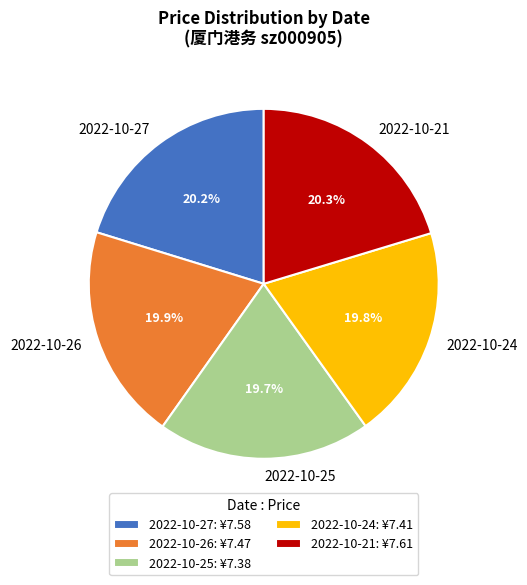

Does any single category account for the majority?

No